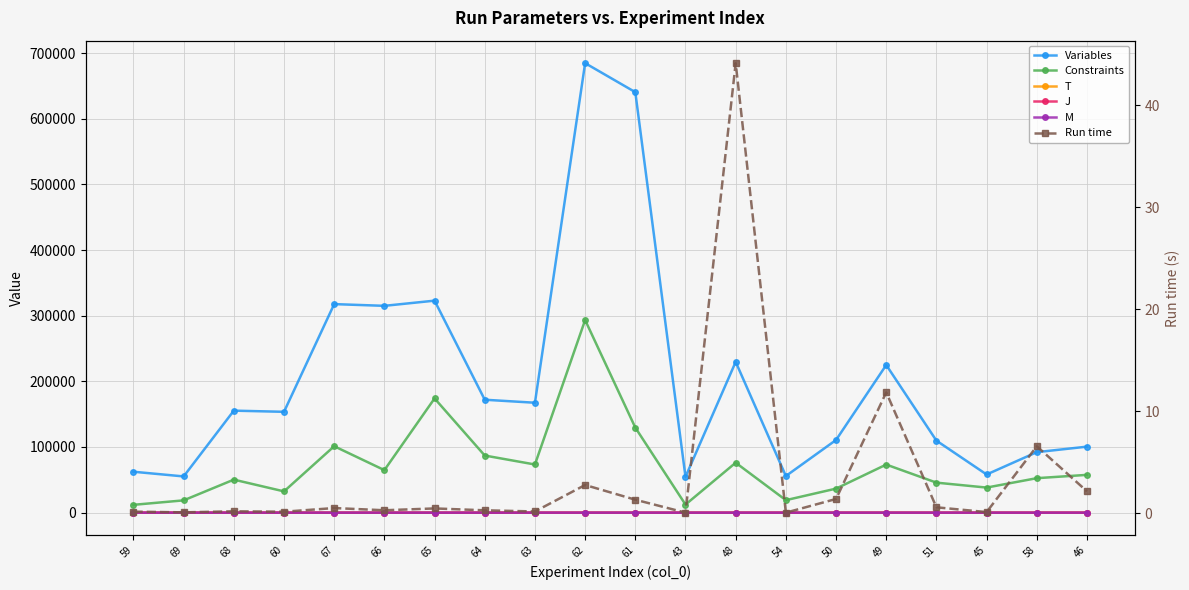

How many interior local valleys does the Constraints series have?

6